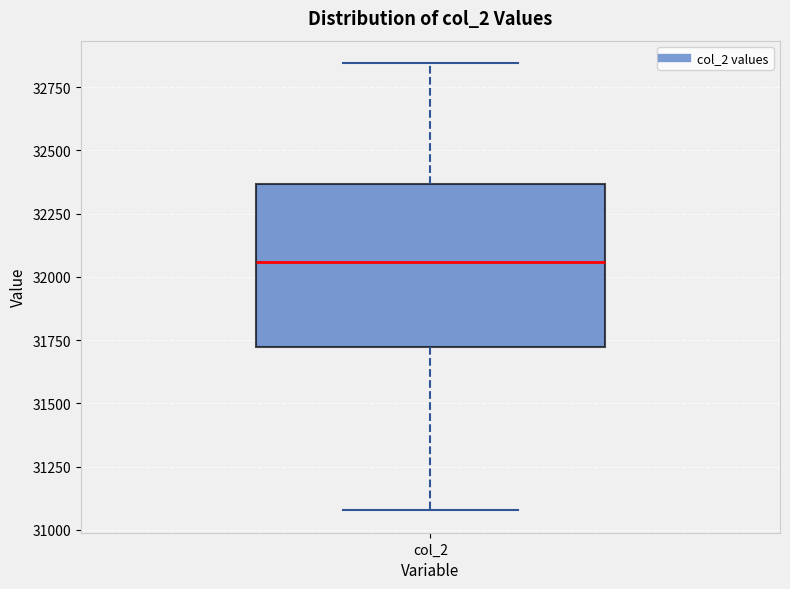

Read this box plot against the y-axis: the position of the median line, the range covered by the box, and the ends of both whiskers. The values are not printed on the chart, so give them approximately, as read against the axis.

median 32050, box 31700 to 32350, whiskers 31100 to 32850